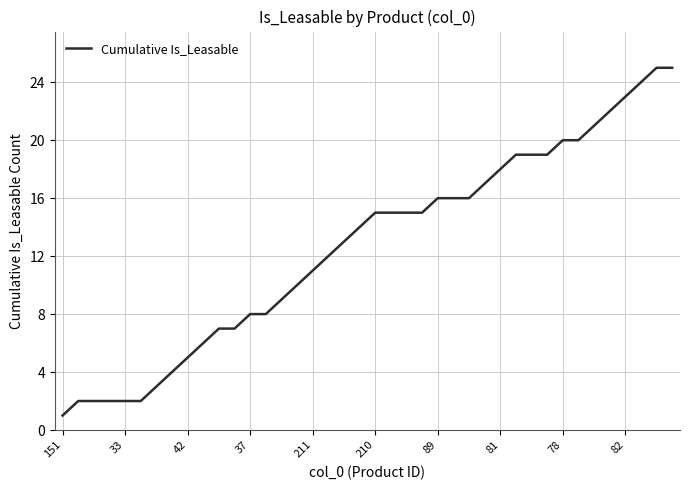

What is the greatest value displayed?

25